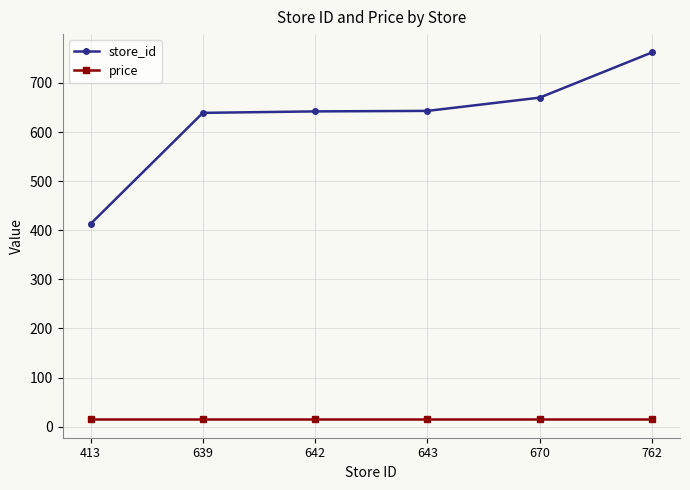

What is the value of the price point at the 2nd from the left?

14.9